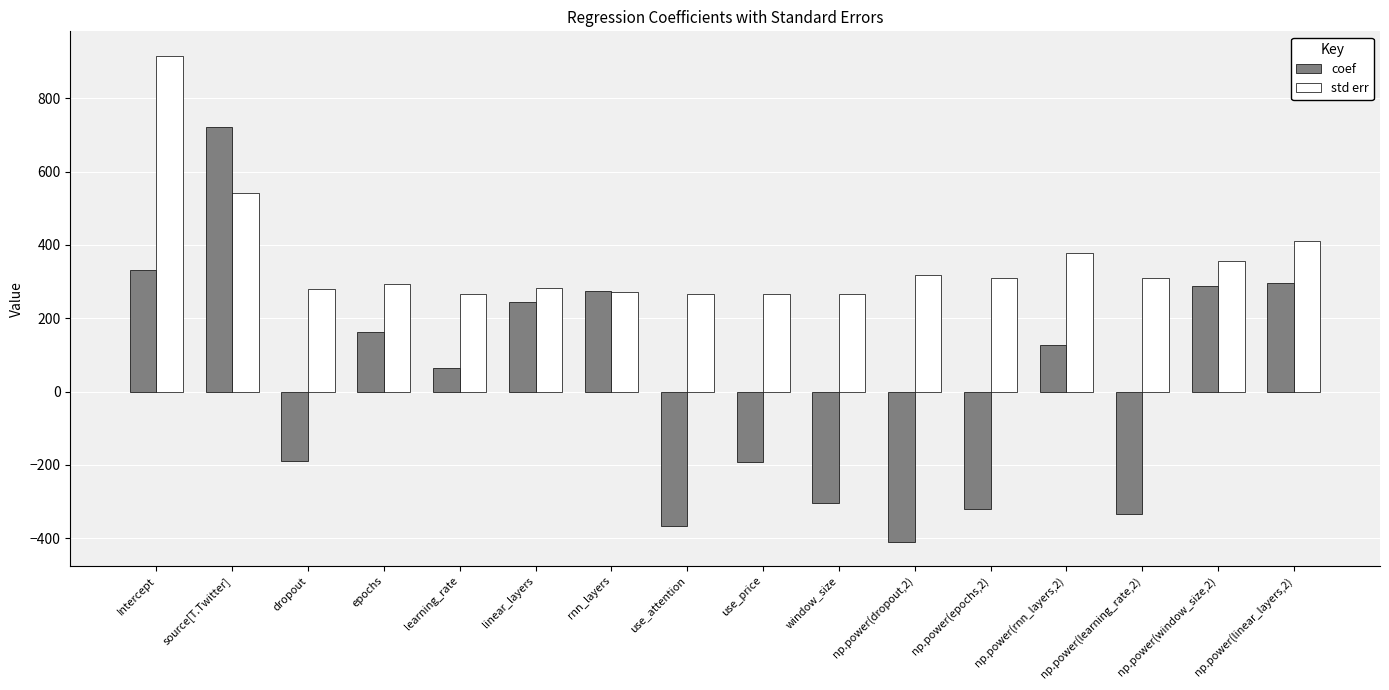

Where does the std err series first go above 309?

Intercept